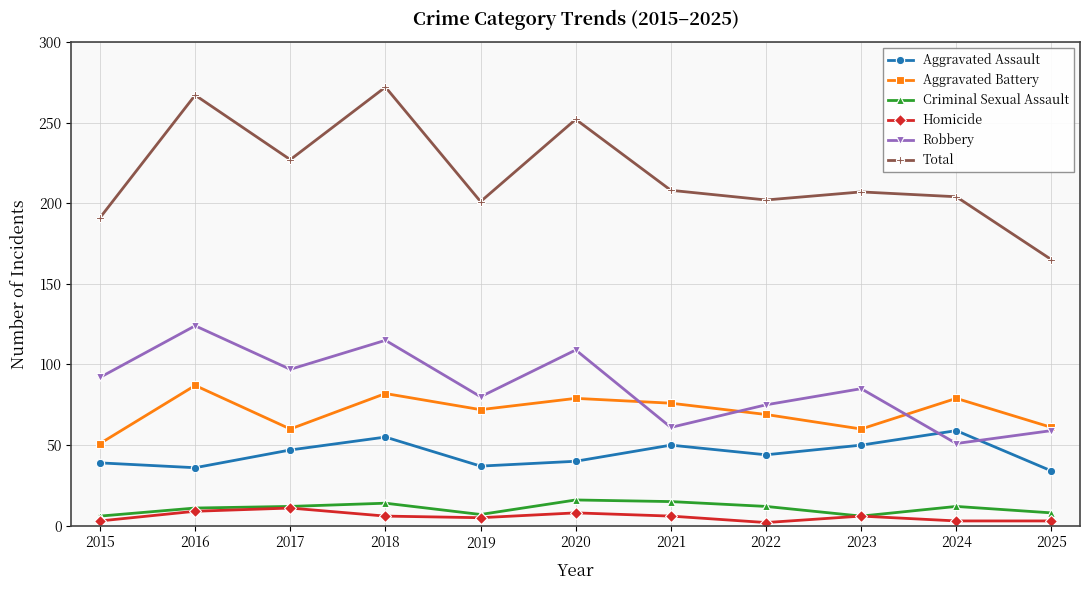

Is this an area chart (filled region under the line)?

No